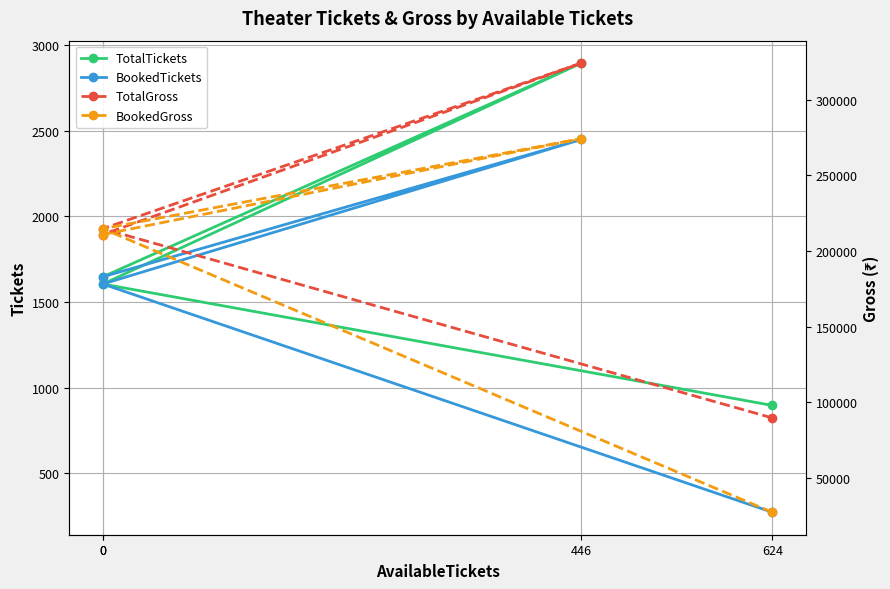

What is the value of the TotalTickets point at the 4th from the left?

1605